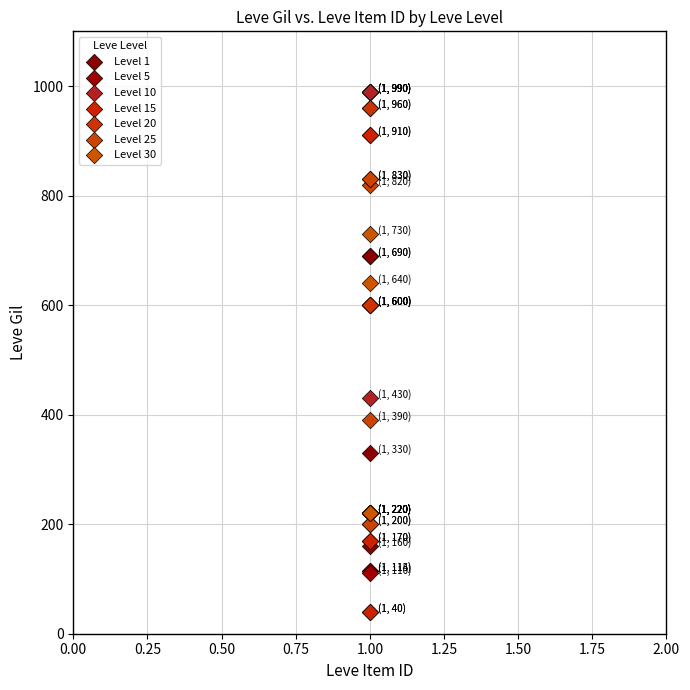

Which series has the largest Y range (max minus min)?

Level 15